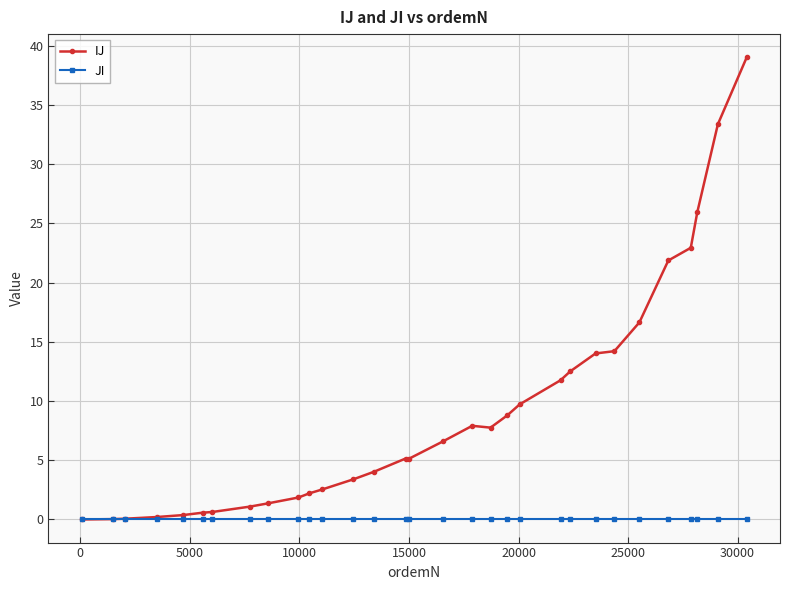

True or false: IJ has more than 1 points higher than both neighbors.

True